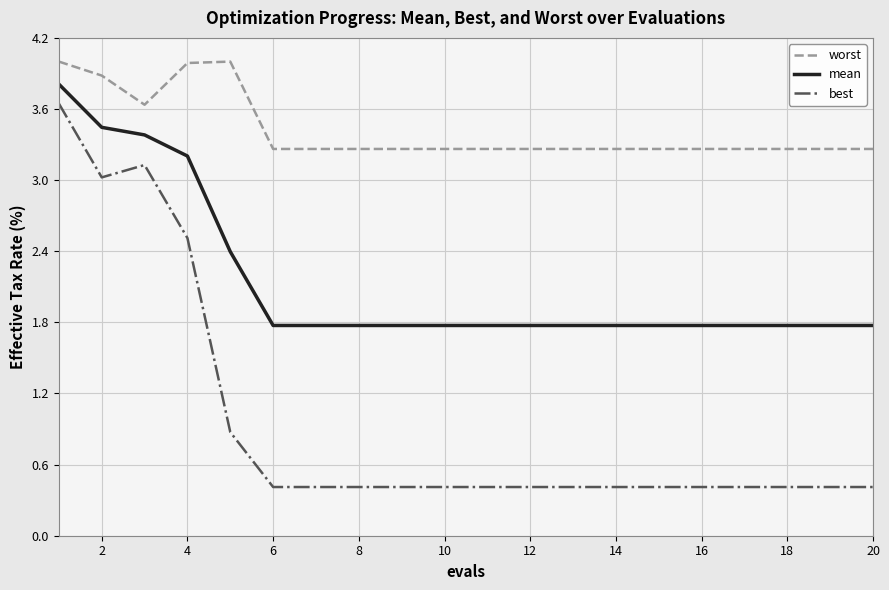

True or false: best and mean intersect in this chart.

False